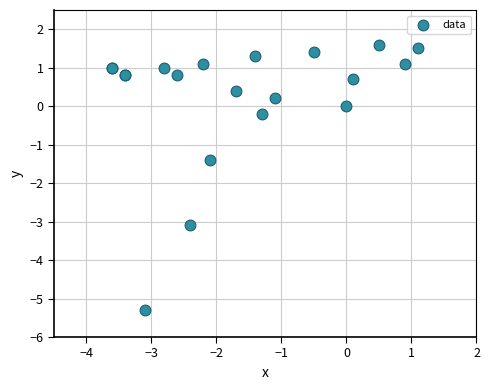

What Y value in the scatter plot is closest to -1?

-1.4